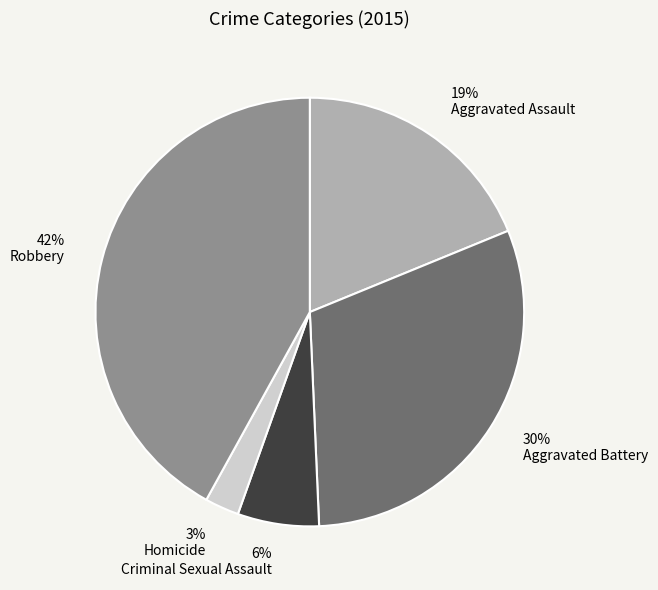

How many segments does this pie chart have?

5